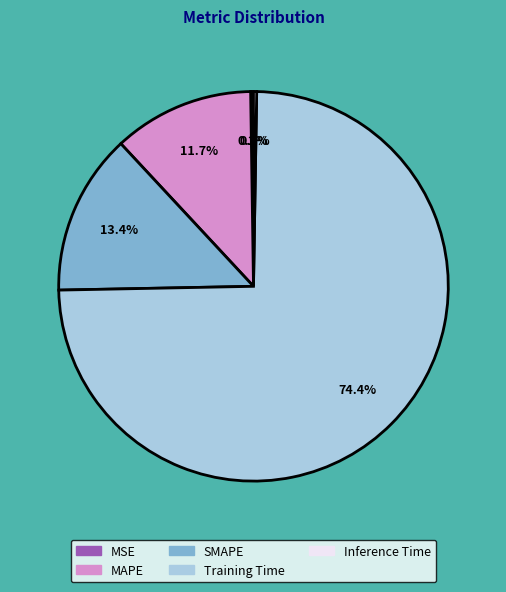

Does any single category account for the majority?

Yes